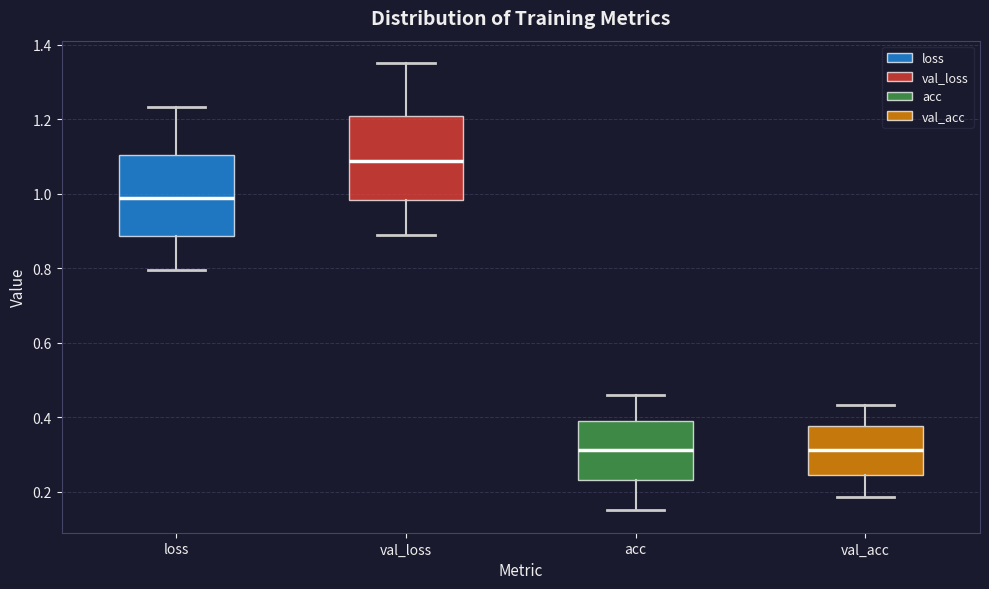

Reading left to right, transcribe this box plot: for each box, give where its median line is, the range the box spans, and where its two whiskers end, as read against the y-axis. The values are not printed on the chart, so give them approximately, as read against the axis.

loss: median 0.98, box 0.88 to 1.10, whiskers 0.80 to 1.24
val_loss: median 1.08, box 0.98 to 1.20, whiskers 0.88 to 1.36
acc: median 0.32, box 0.24 to 0.40, whiskers 0.16 to 0.46
val_acc: median 0.32, box 0.24 to 0.38, whiskers 0.18 to 0.44